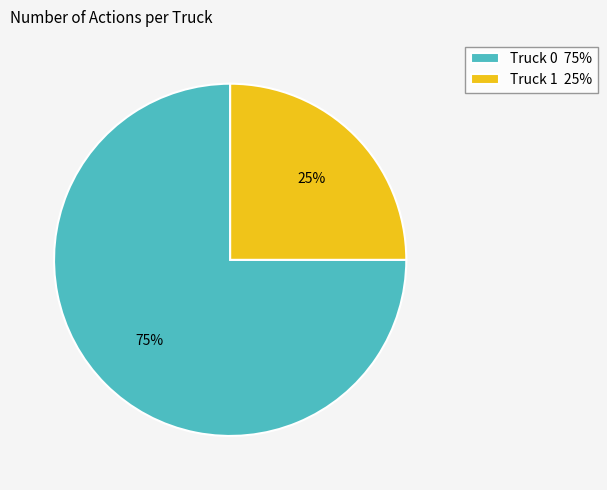

To the nearest percent, what percentage of the pie is Truck 1 25%?

25%